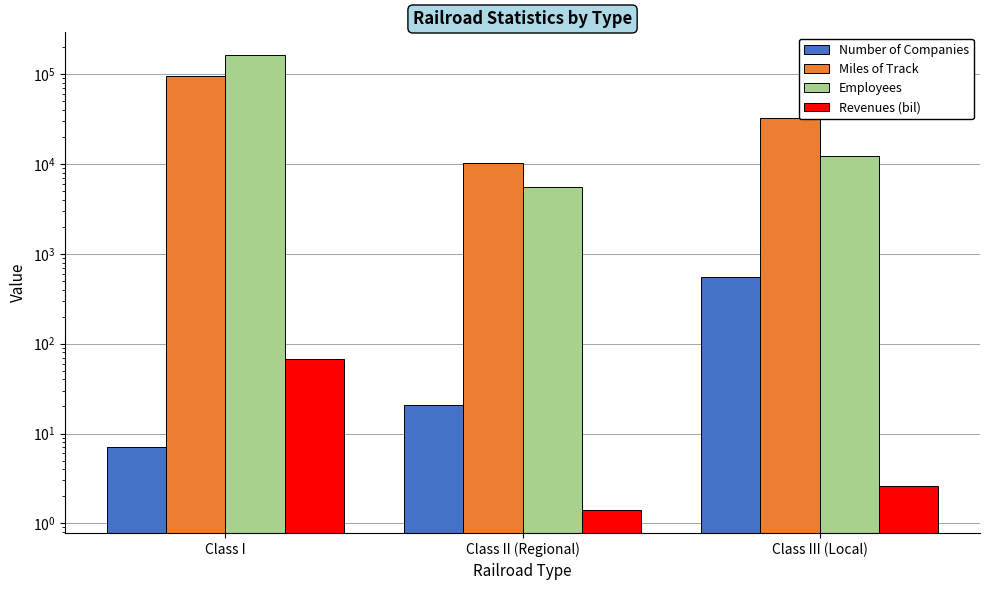

Count the number of data series in this chart.

4